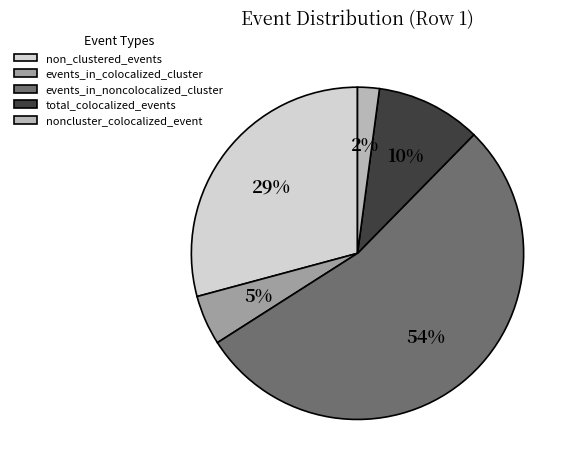

Is there any slice that represents more than half of the pie?

Yes